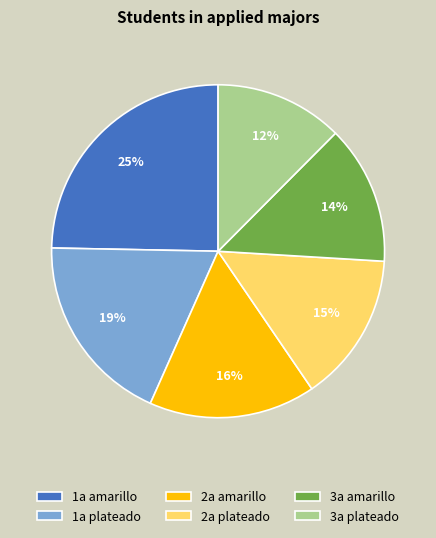

True or false: 3a plateado accounts for 1% of the total.

False